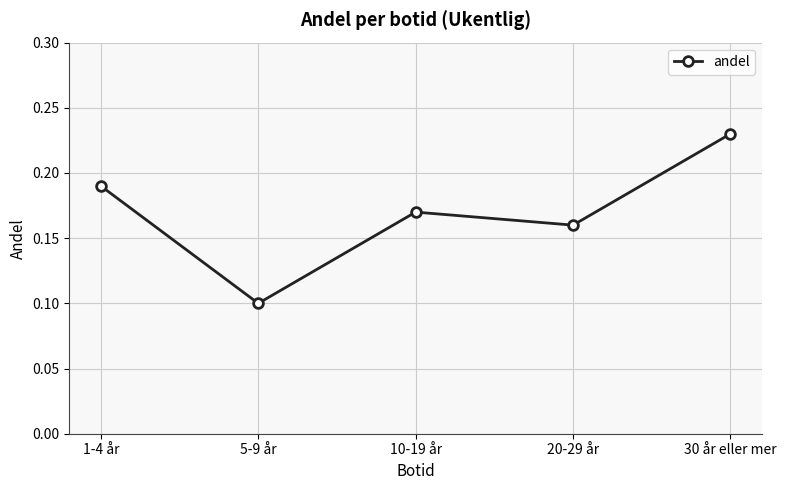

Where is the data nearest to the value 0?

5-9 år